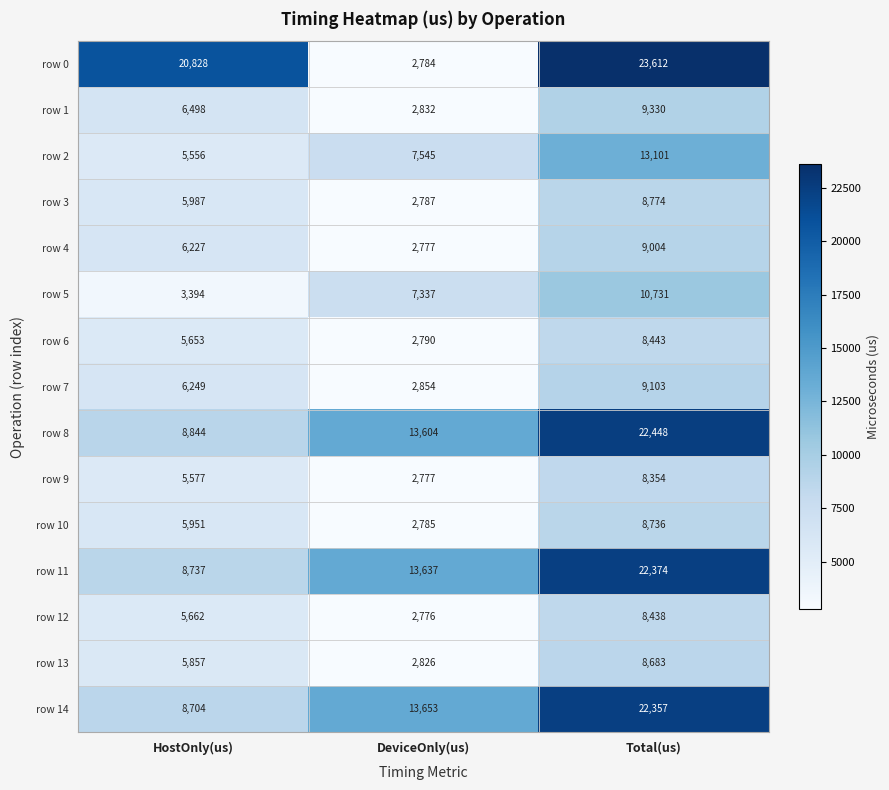

What is the maximum value shown in the chart?

23612